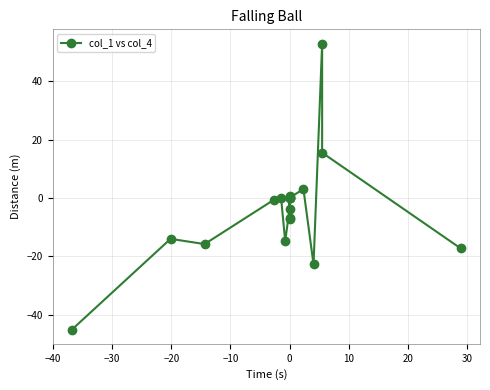

True or false: the data has more than 1 interior local peaks.

True